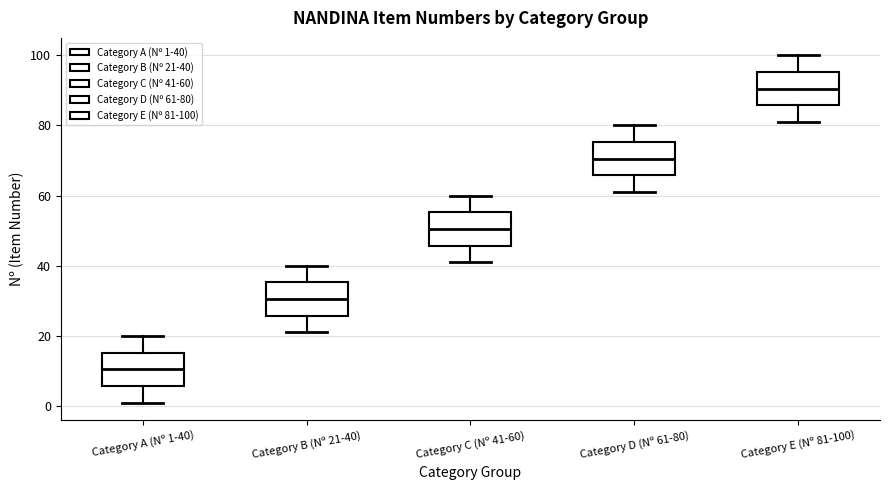

Reading left to right, transcribe this box plot: for each box, give where its median line is, the range the box spans, and where its two whiskers end, as read against the y-axis. The values are not printed on the chart, so give them approximately, as read against the axis.

Category A (Nº 1-40): median 10, box 6 to 16, whiskers 2 to 20
Category B (Nº 21-40): median 30, box 26 to 36, whiskers 22 to 40
Category C (Nº 41-60): median 50, box 46 to 56, whiskers 42 to 60
Category D (Nº 61-80): median 70, box 66 to 76, whiskers 62 to 80
Category E (Nº 81-100): median 90, box 86 to 96, whiskers 82 to 100